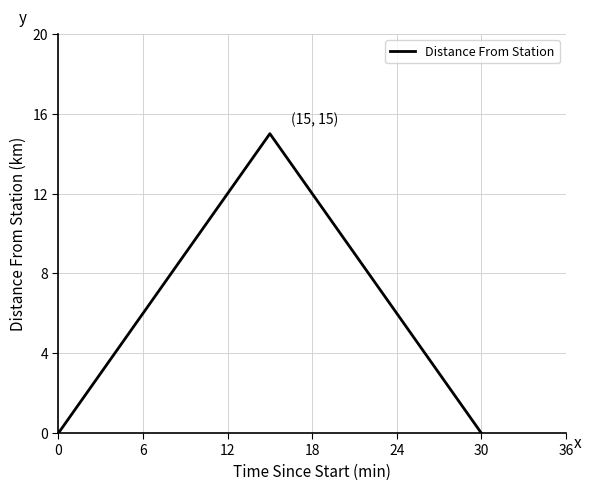

What is the maximum value shown in the chart?

15